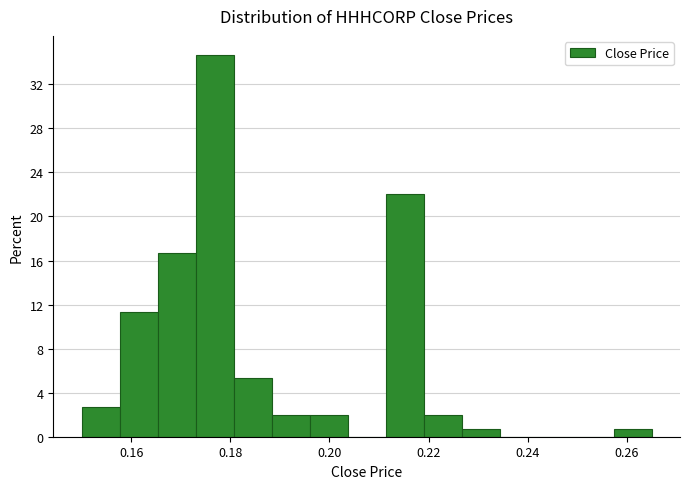

Read against the x-axis, roughly where is the centre of the tallest bar?

0.176